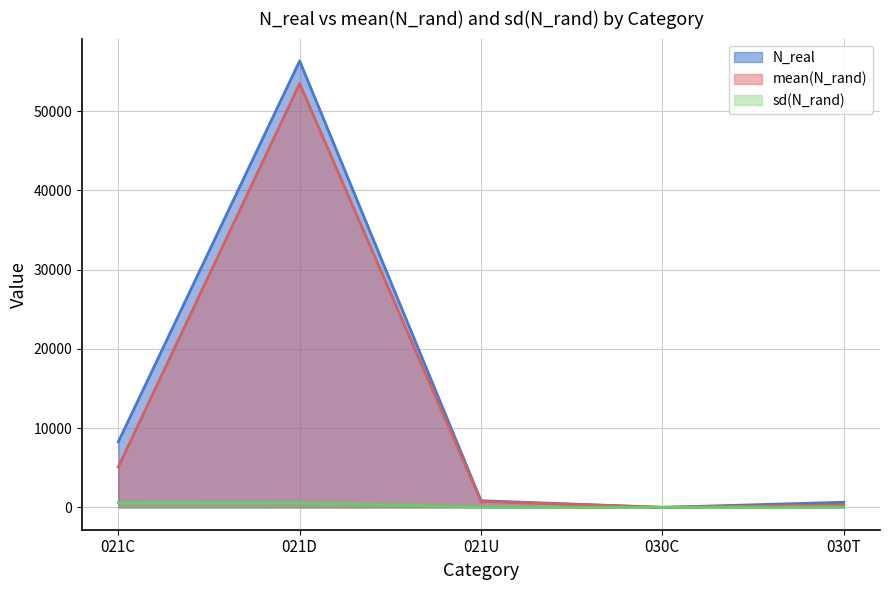

What is the label of the 5th point from the left?

030T